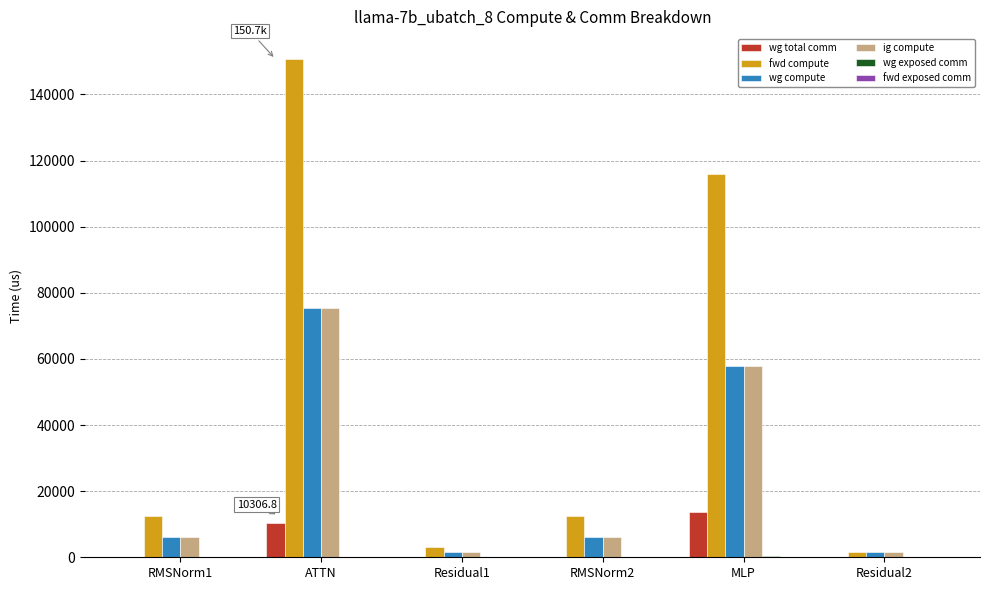

Which category has the highest value across all series?

ATTN